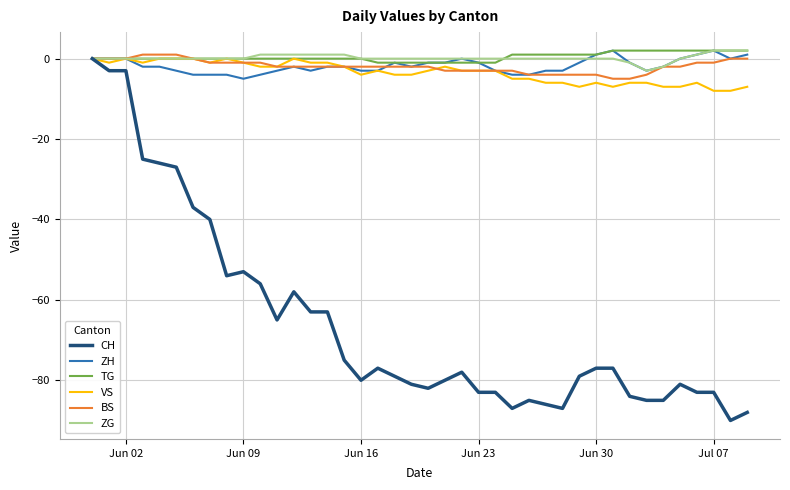

Which series has the largest range (max minus min)?

CH